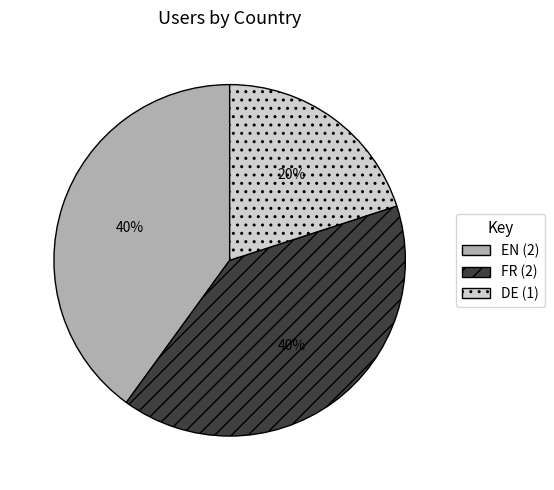

To the nearest percent, what is the difference between the EN and DE slice percentages?

20%